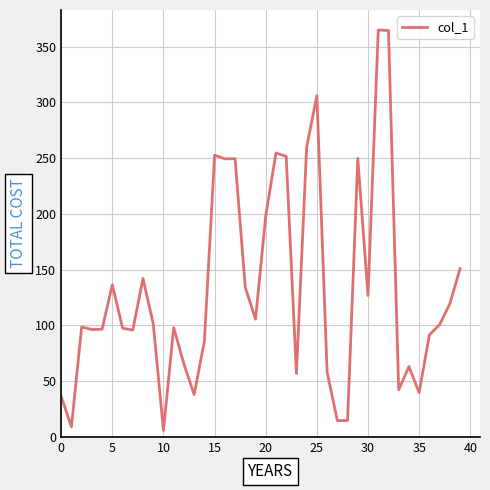

What is the difference between the maximum and minimum values?

359.1